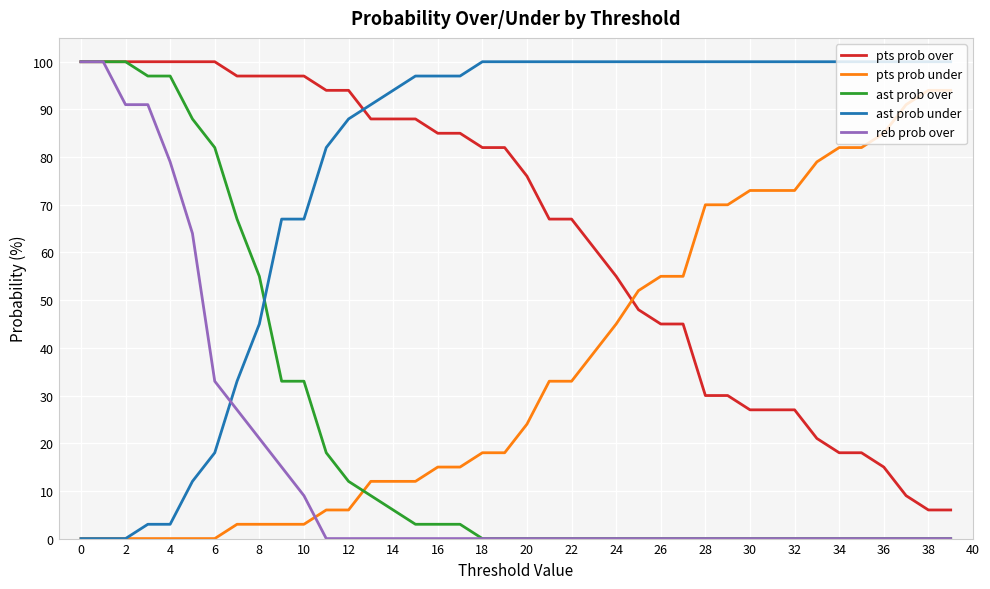

After their last crossing, which series has the higher values: ast prob under or pts prob over?

ast prob under